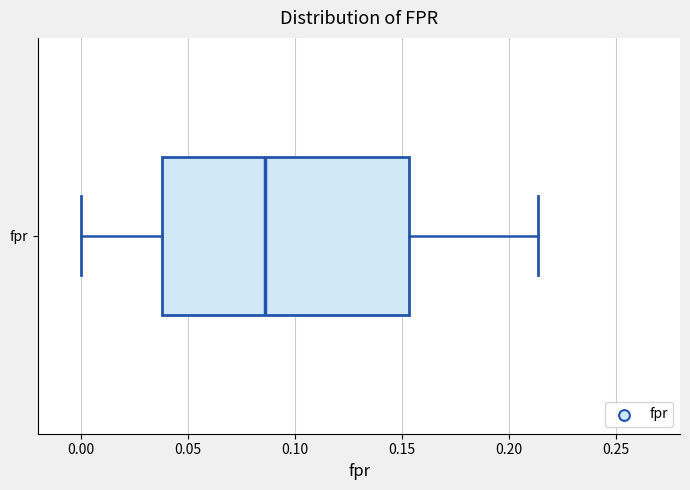

Transcribe this box plot: give where the median line is, the range the box spans, and where the two whiskers end, as read against the x-axis. The values are not printed on the chart, so give them approximately, as read against the axis.

median 0.085, box 0.040 to 0.155, whiskers 0.000 to 0.215